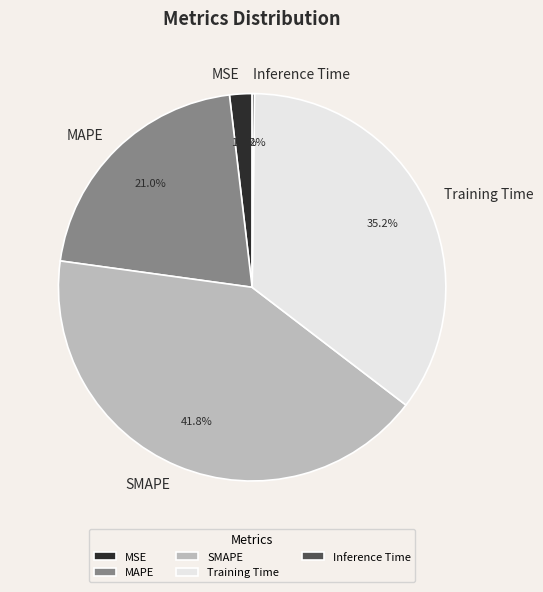

Is there a majority slice in this chart?

No